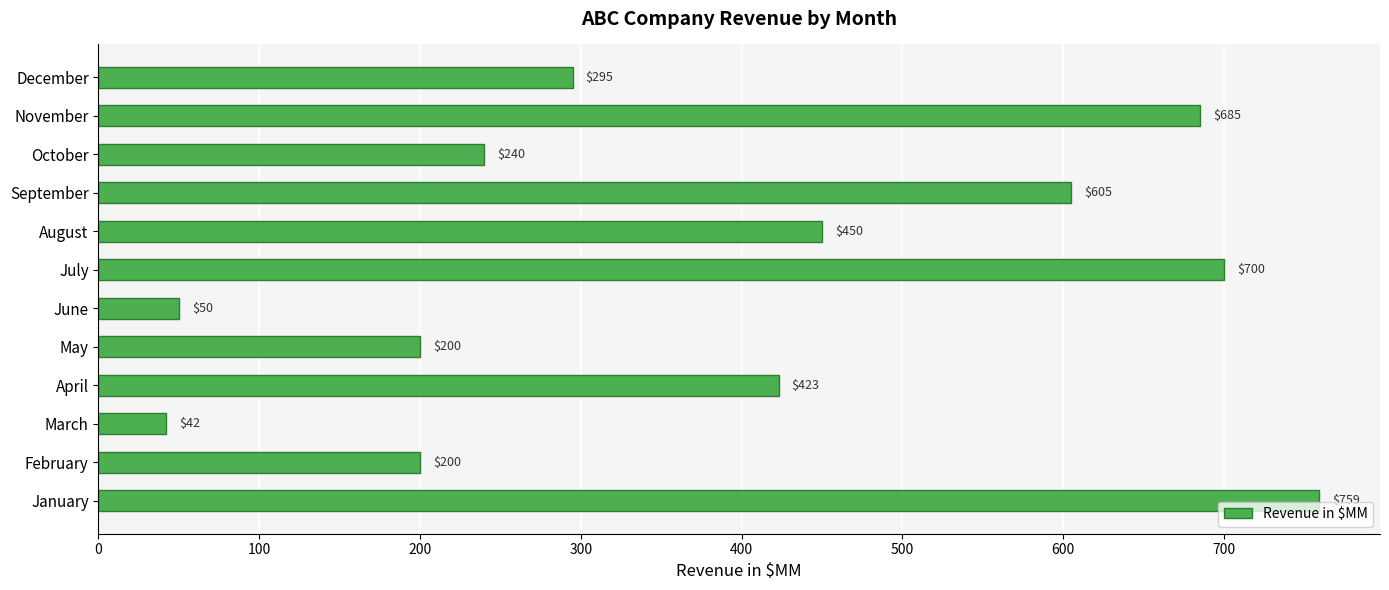

Reading bottom to top, what are all the values shown in this chart?

January=759	February=200	March=42	April=423	May=200	June=50	July=700	August=450	September=605	October=240	November=685	December=295